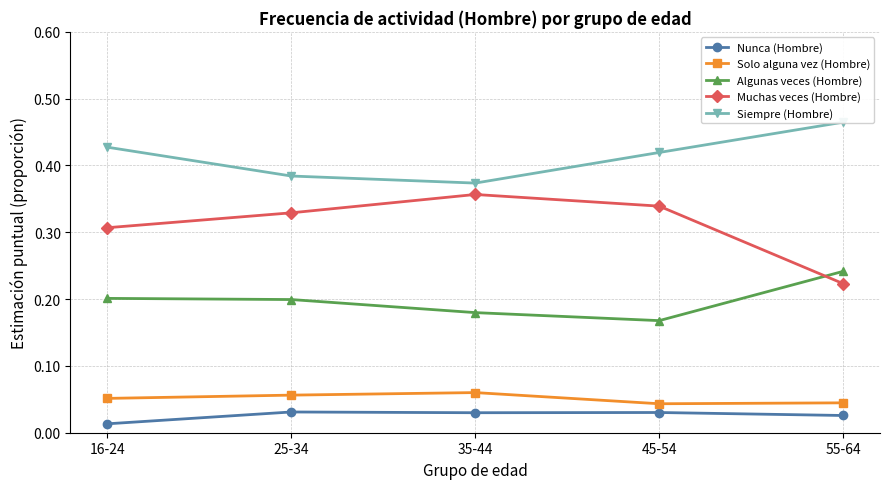

Count the number of data series in this chart.

5